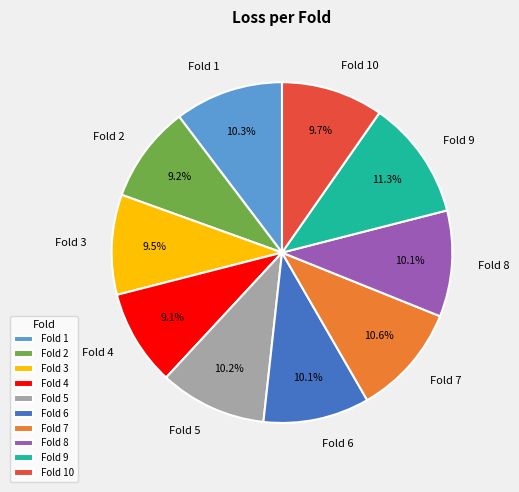

Is Fold 8 the majority of the pie?

No